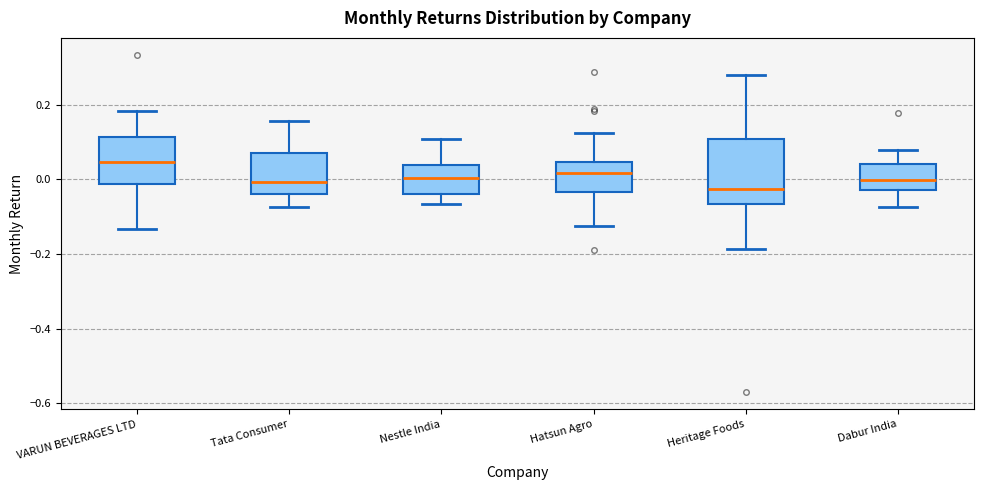

Reading left to right, read every box against the y-axis: the position of its median line, the range the box covers, and the ends of its whiskers. The values are not printed on the chart, so give them approximately, as read against the axis.

VARUN BEVERAGES LTD: median 0.04, box -0.02 to 0.12, whiskers -0.14 to 0.18
Tata Consumer: median 0.00, box -0.04 to 0.08, whiskers -0.08 to 0.16
Nestle India: median 0.00, box -0.04 to 0.04, whiskers -0.06 to 0.10
Hatsun Agro: median 0.02, box -0.04 to 0.04, whiskers -0.12 to 0.12
Heritage Foods: median -0.02, box -0.06 to 0.10, whiskers -0.18 to 0.28
Dabur India: median 0.00, box -0.02 to 0.04, whiskers -0.08 to 0.08